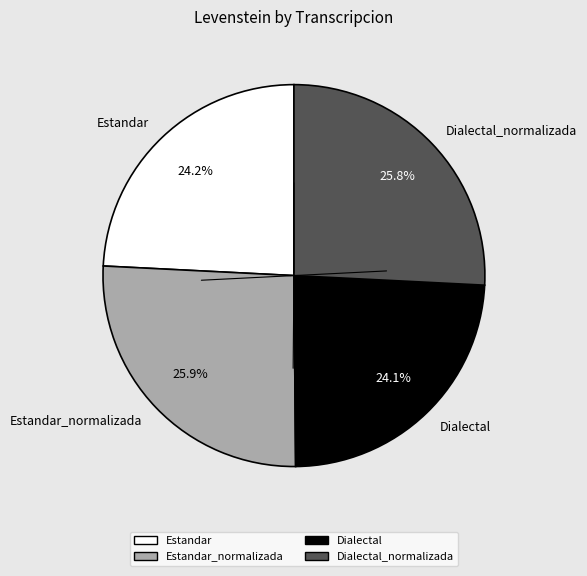

Between Estandar and Estandar_normalizada, which is larger?

Estandar_normalizada